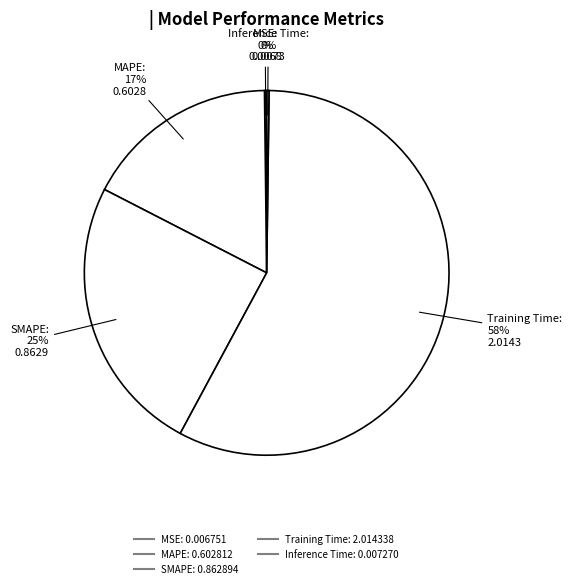

Which category has the smallest portion of the pie?

MSE